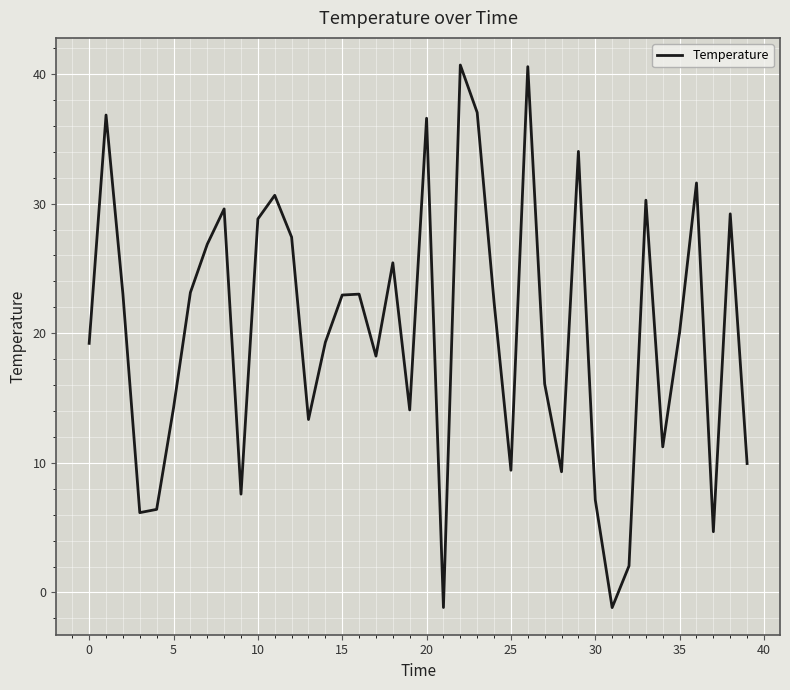

What is the minimum value shown in the chart?

-1.2